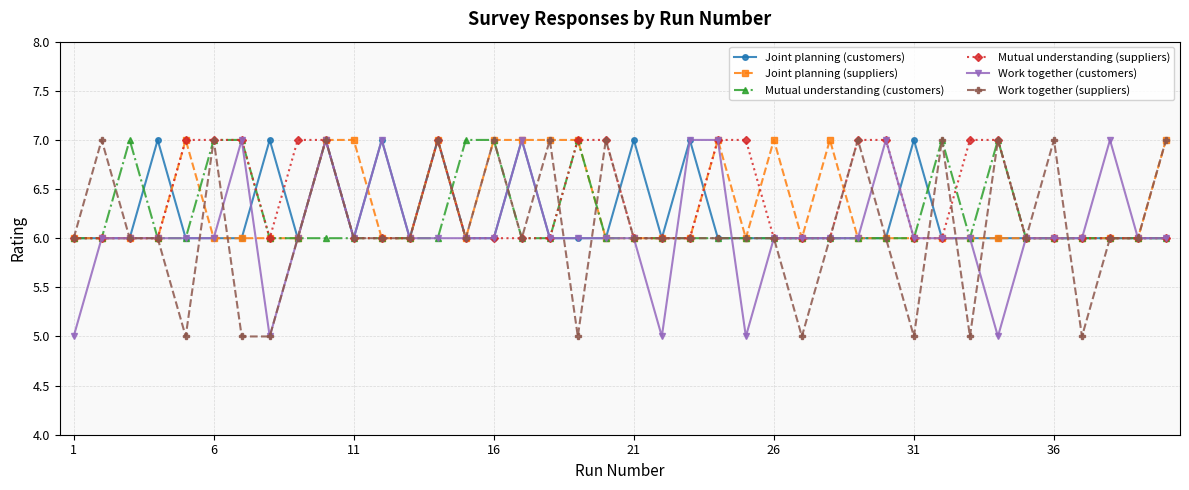

True or false: Work together (customers) has more than 2 interior local peaks.

True